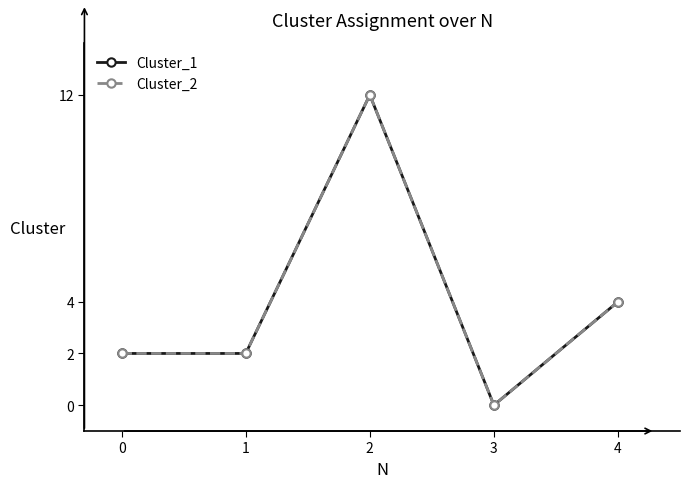

Does the chart have visible grid lines?

No